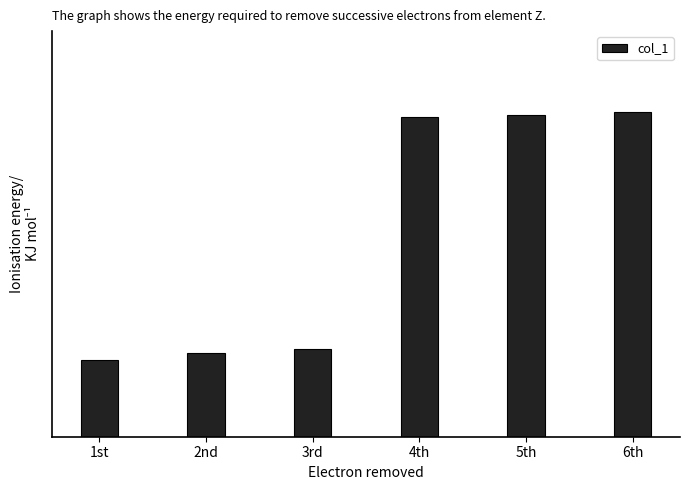

Reading left to right, list all the values displayed in this chart.

1st=33	2nd=36	3rd=38	4th=138	5th=139	6th=140